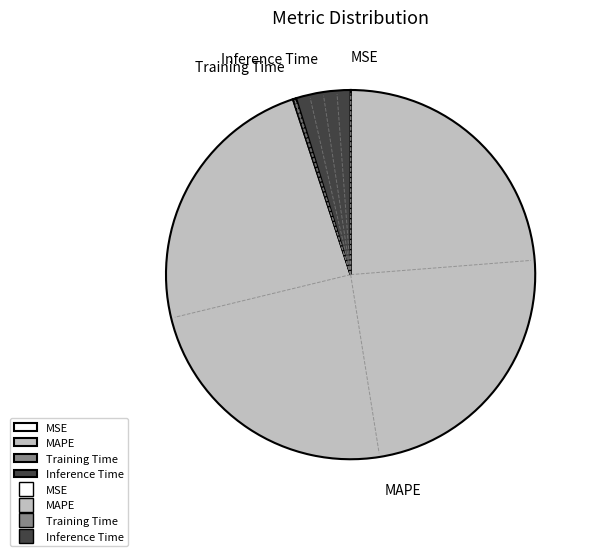

Does any single category account for the majority?

Yes